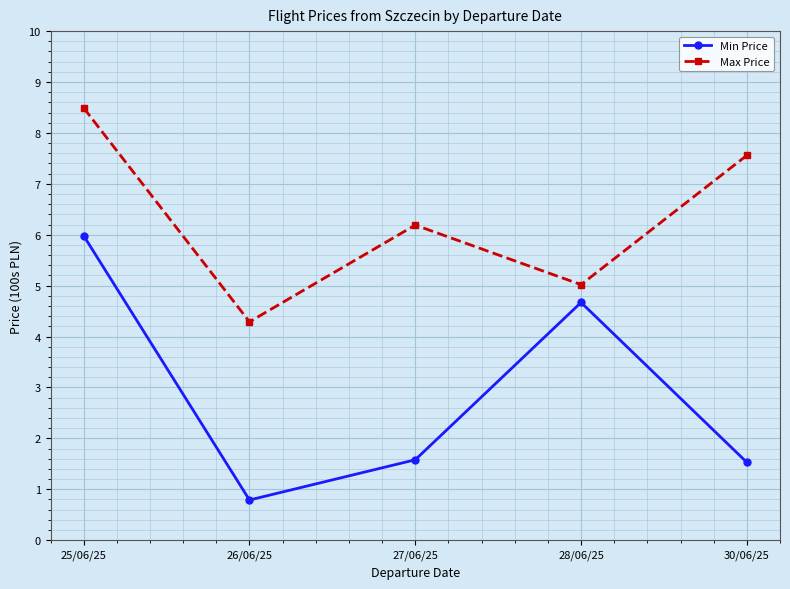

What are all the series names shown in the legend?

Min Price, Max Price